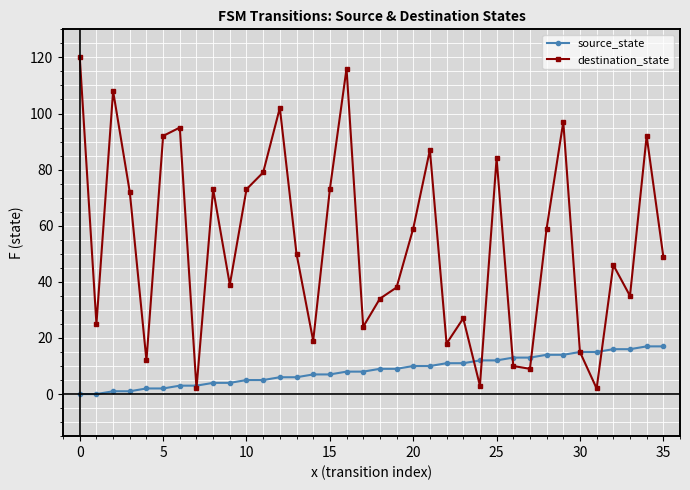

What is the difference between the second highest and second lowest values in the destination_state series?

114